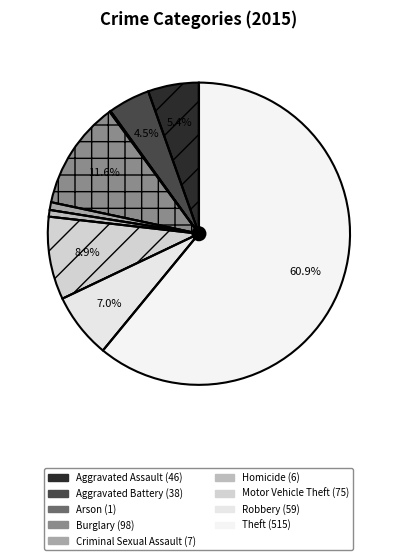

How many slices are in this pie chart?

9